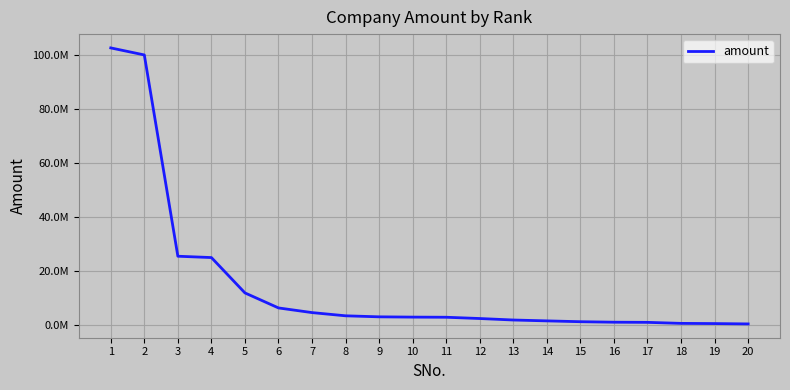

Does the chart display data point markers on the line(s)?

No